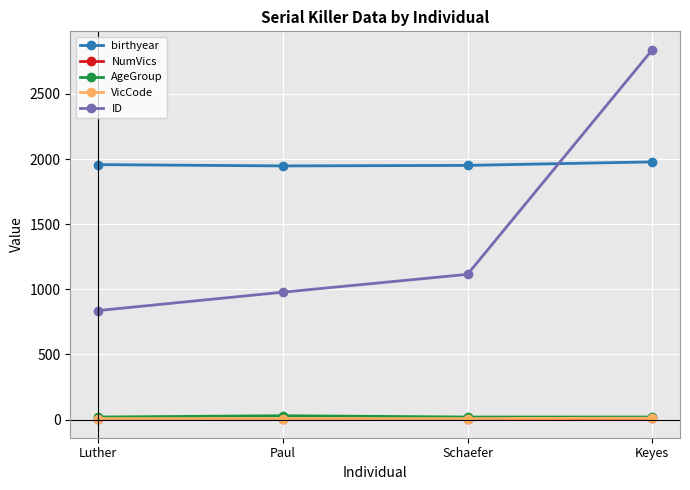

Is it true that birthyear equals 1951.0 at Schaefer?

True